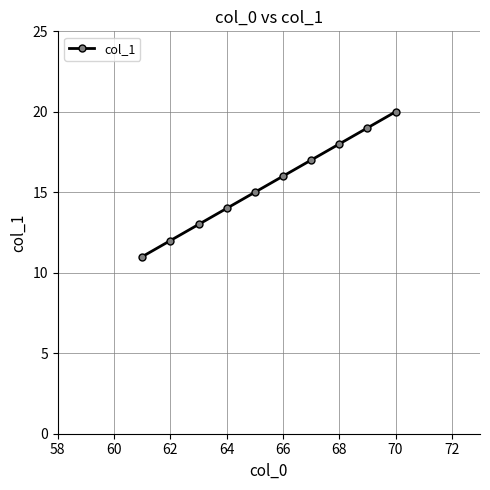

What is the minimum value shown in the chart?

11